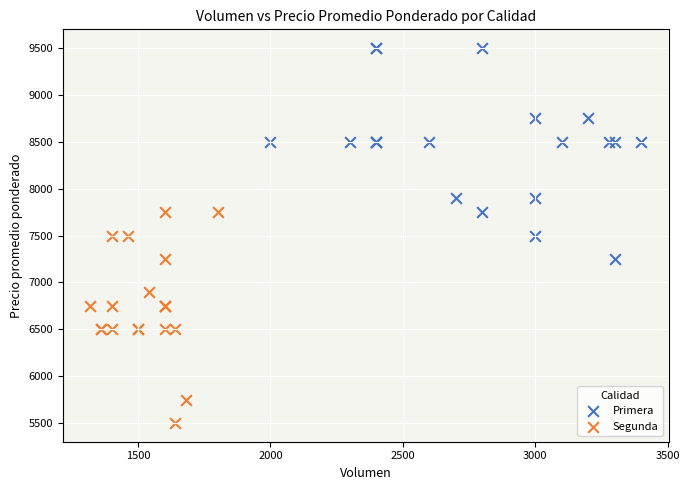

Which series reaches the maximum Y coordinate?

Primera